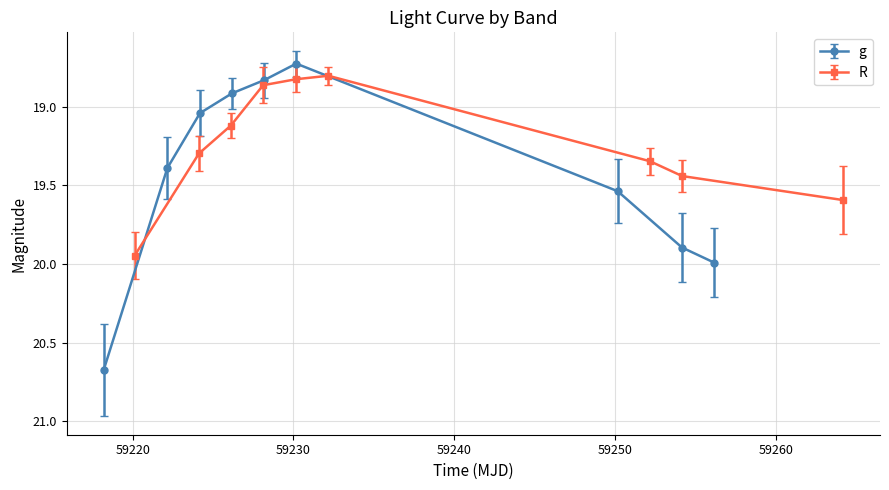

What is the value of the g point at the 2nd from the left?

19.4